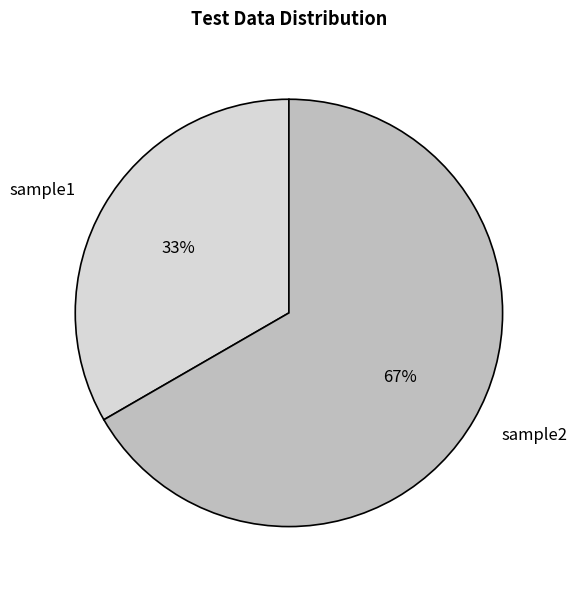

To the nearest percent, what is the average slice percentage?

50%